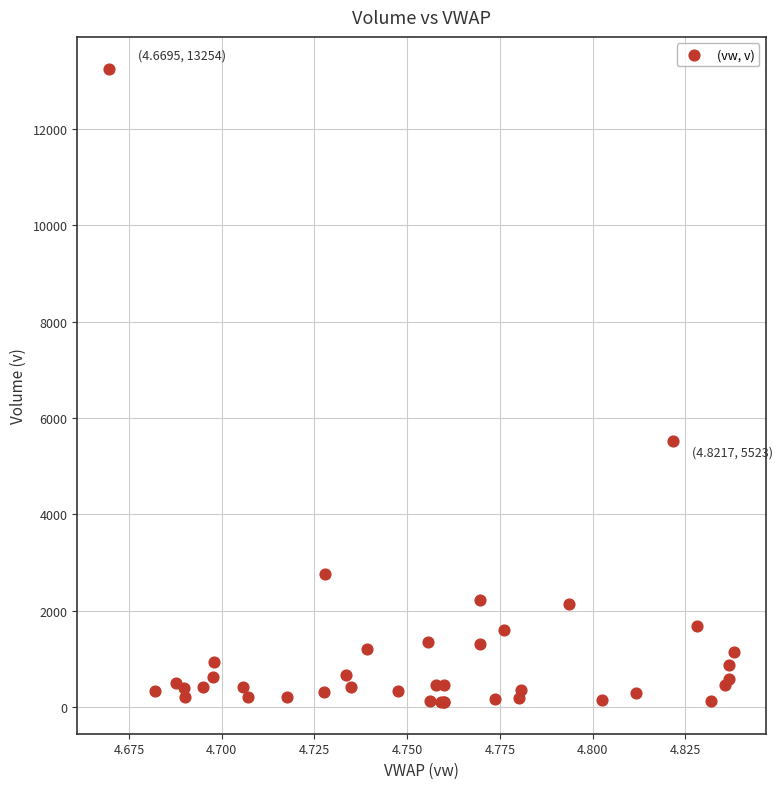

What Y value in the scatter plot is closest to 6677?

5523